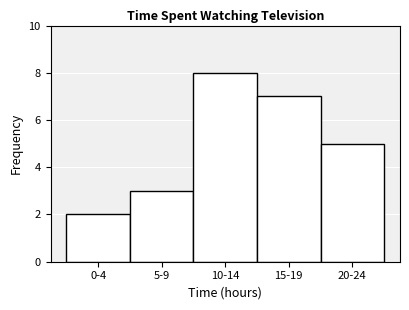

Reading left to right, list all the values displayed in this chart.

0-4=2	5-9=3	10-14=8	15-19=7	20-24=5